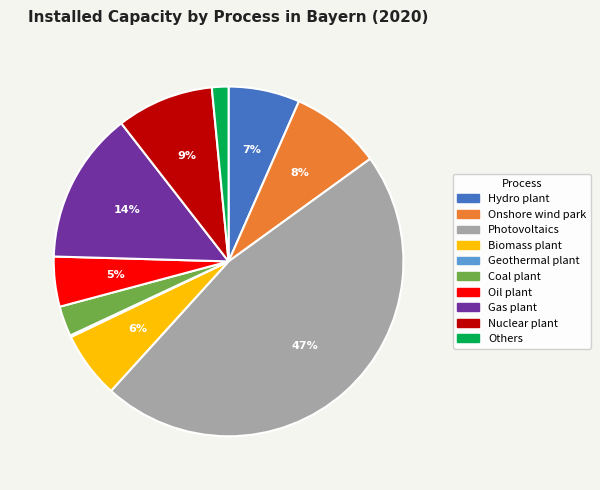

What percentage is the Others slice, to the nearest percent?

2%